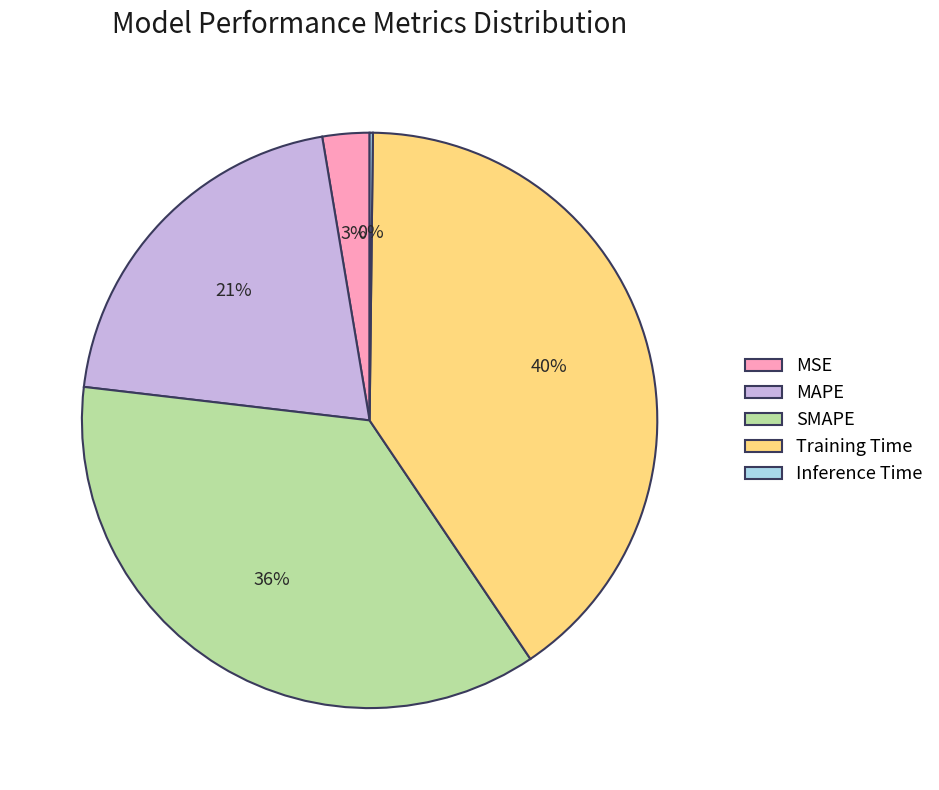

To the nearest percent, what percentage of the pie is MSE?

3%